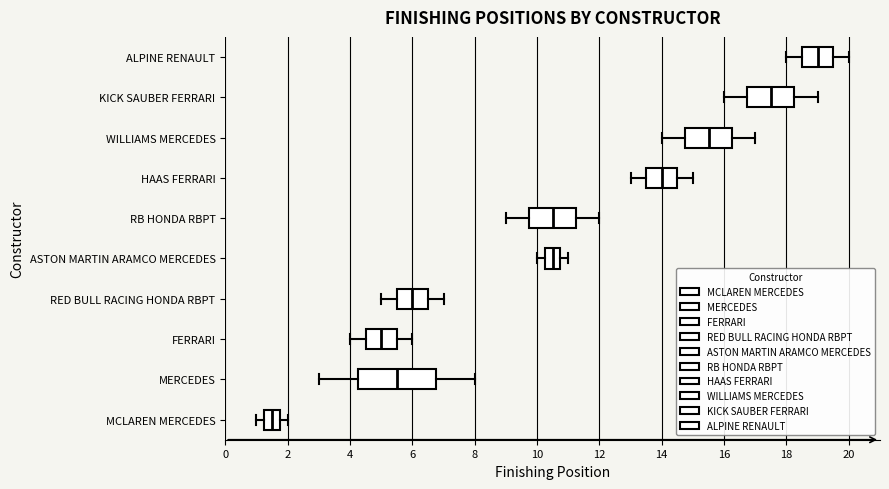

Comparing the boxes themselves (not the whiskers), which one is the widest?

MERCEDES